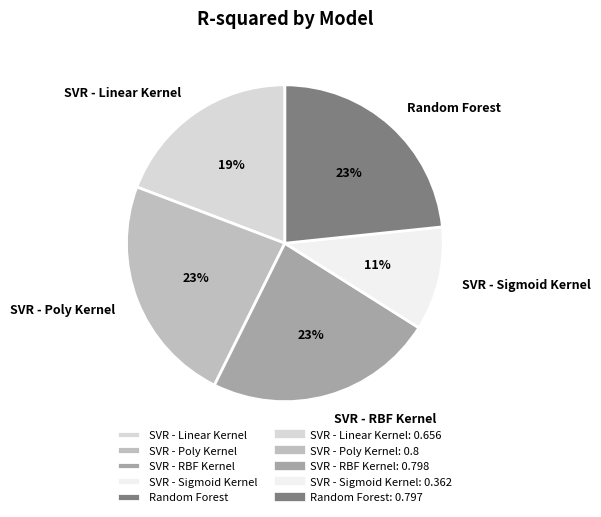

Is there any slice that represents more than half of the pie?

No